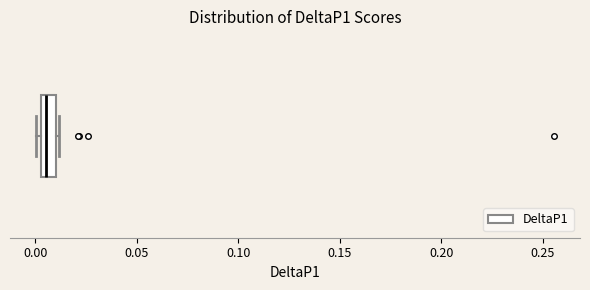

Where is the right edge of the box on the x-axis? The values are not printed on the chart, so give them approximately, as read against the axis.

0.010